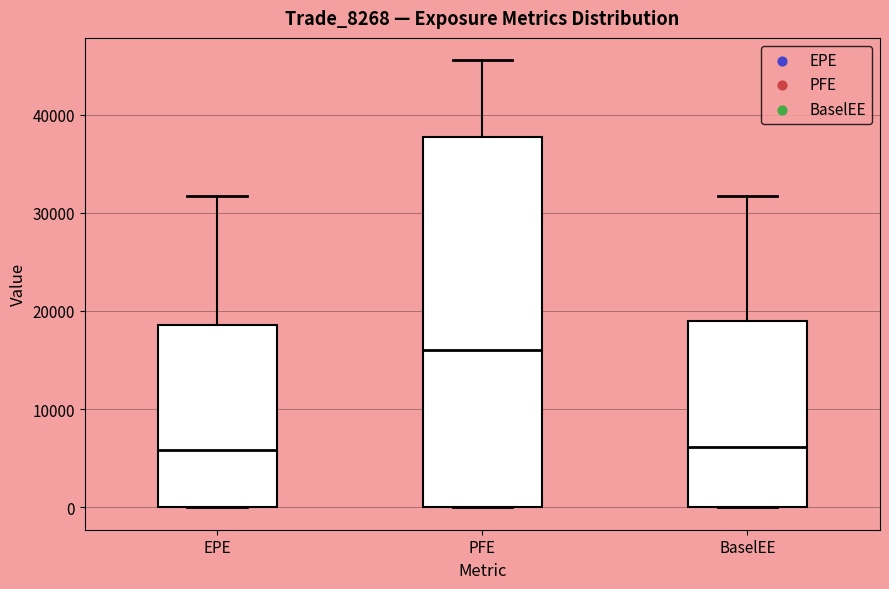

Reading left to right, read every box against the y-axis: the position of its median line, the range the box covers, and the ends of its whiskers. The values are not printed on the chart, so give them approximately, as read against the axis.

EPE: median 6000, box 0 to 19000, whiskers 0 to 32000
PFE: median 16000, box 0 to 38000, whiskers 0 to 46000
BaselEE: median 6000, box 0 to 19000, whiskers 0 to 32000